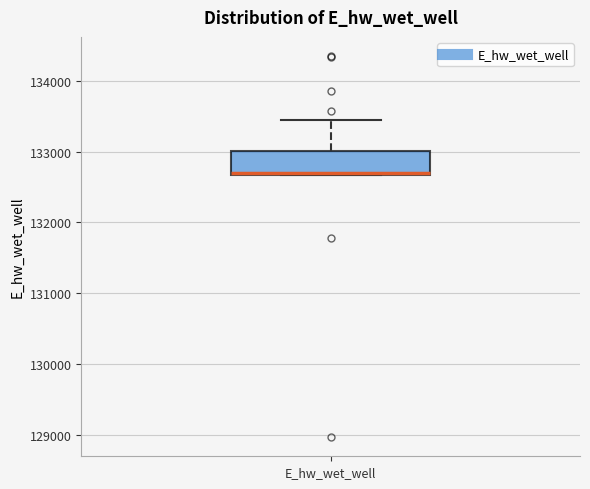

Read this box plot against the y-axis: the position of the median line, the range covered by the box, and the ends of both whiskers. The values are not printed on the chart, so give them approximately, as read against the axis.

median 132700, box 132700 to 133000, whiskers 132700 to 133400